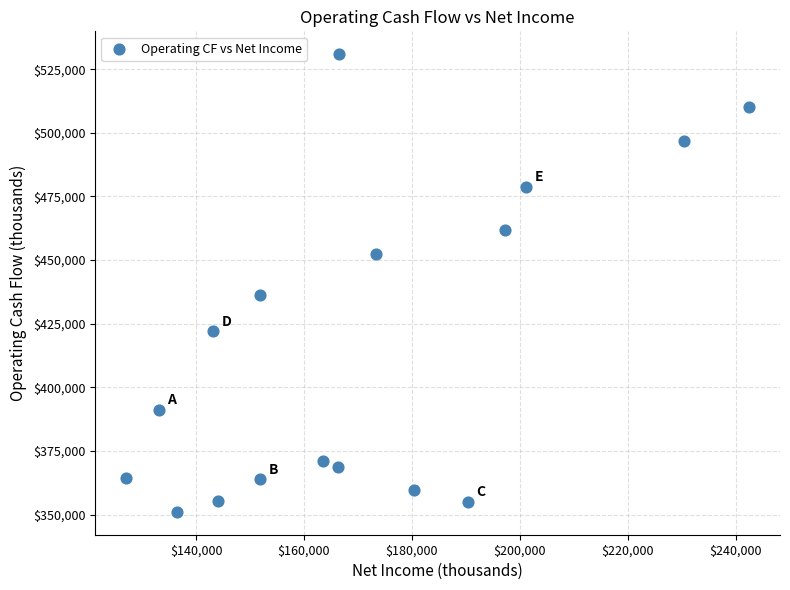

What Y value in the scatter plot is closest to 440983?

436287